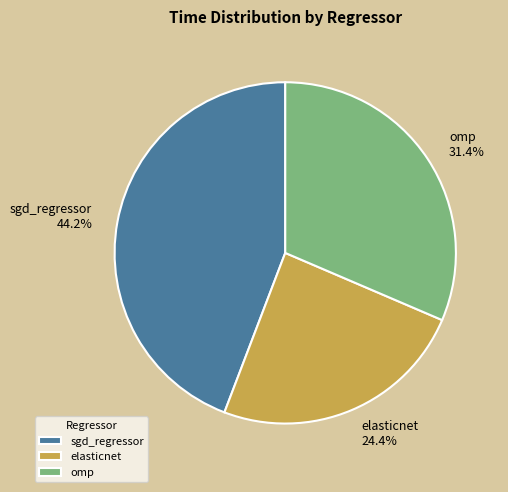

What percentage do omp and elasticnet together represent?

55.8%